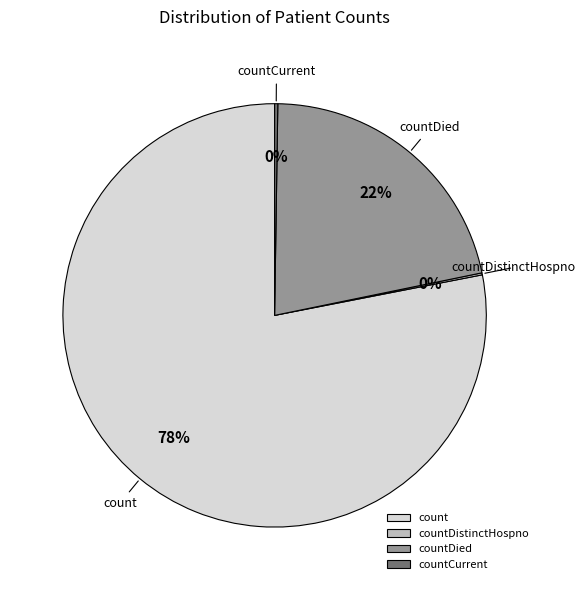

To the nearest percent, what is the average slice percentage?

25%